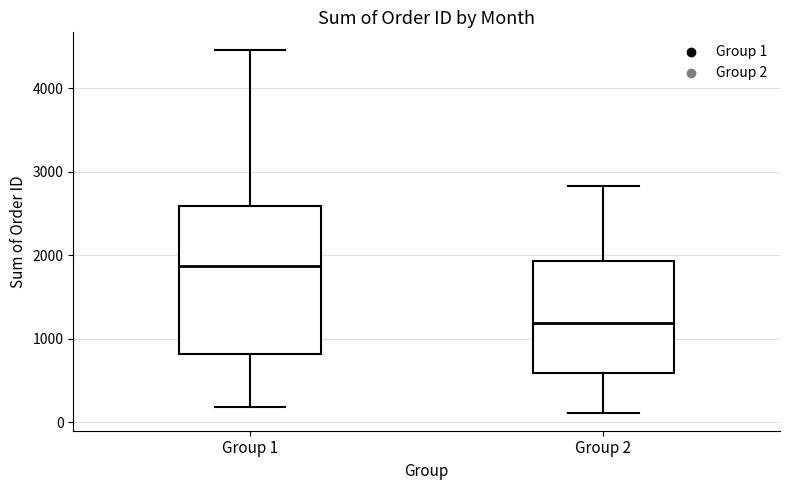

Which box is the tallest, from its lower edge to its upper edge?

Group 1